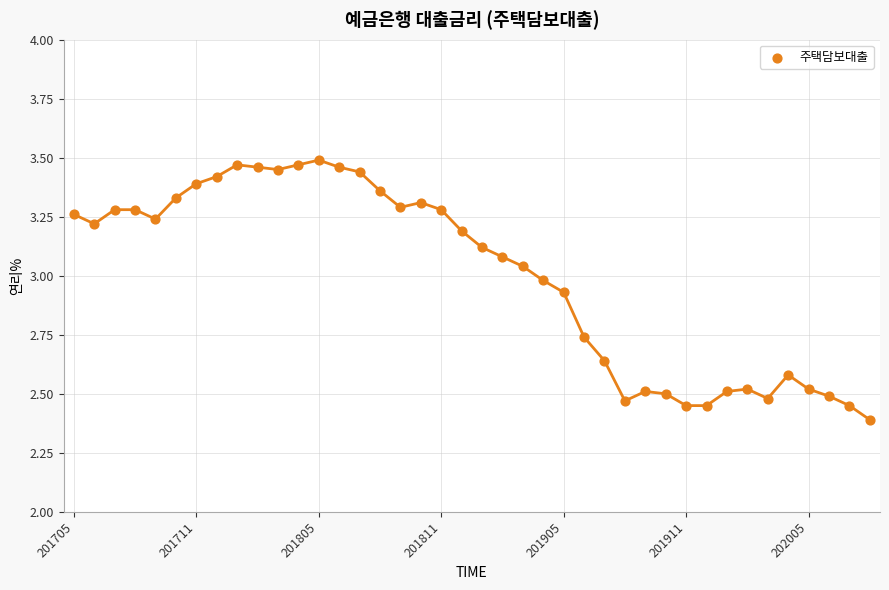

What is the range of Y values (max minus min)?

1.1